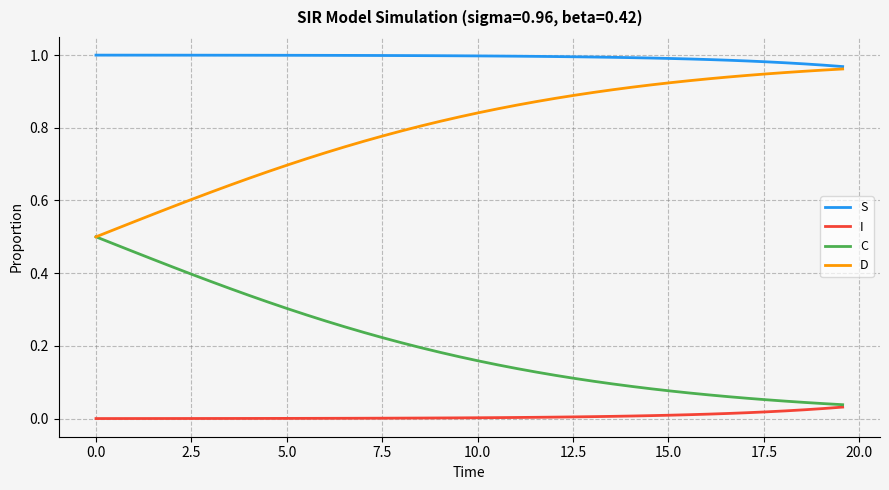

Which series has the largest total across all categories?

S